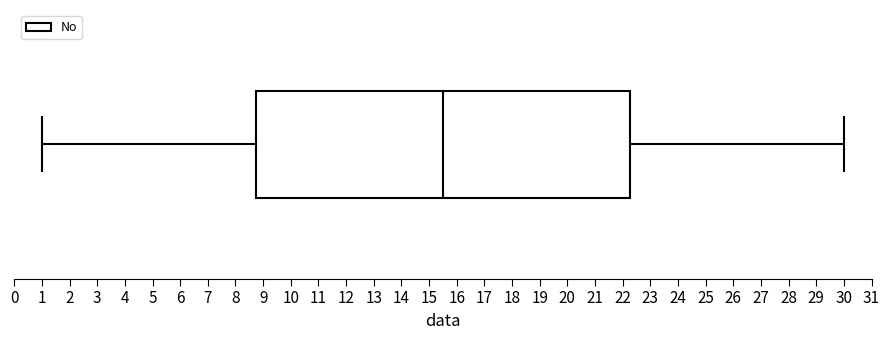

Transcribe this box plot: give where the median line is, the range the box spans, and where the two whiskers end, as read against the x-axis. The values are not printed on the chart, so give them approximately, as read against the axis.

median 15.5, box 8.8 to 22.3, whiskers 1.0 to 30.0